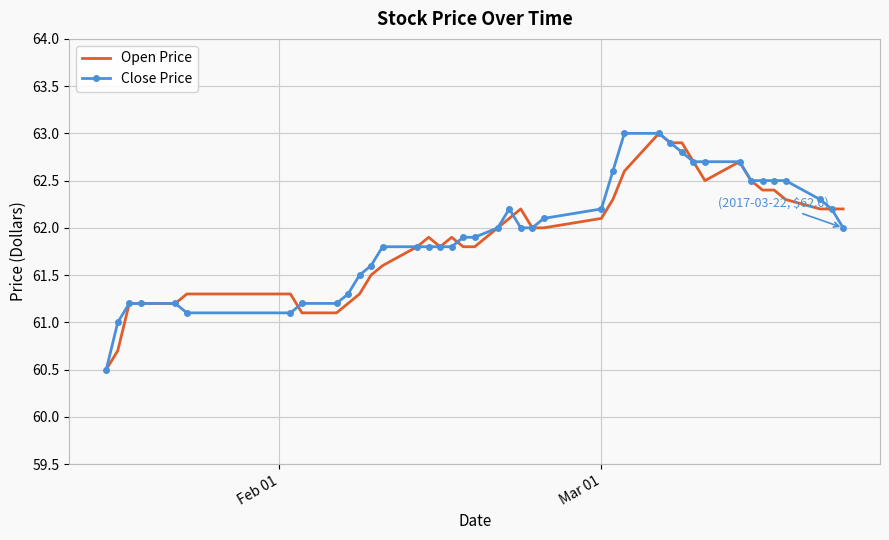

What is the minimum value shown in the chart?

60.5